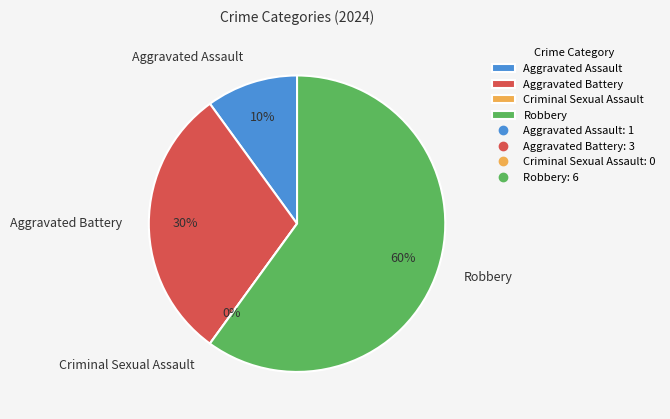

To the nearest percent, what is the difference between the Robbery and Aggravated Assault slice percentages?

50%